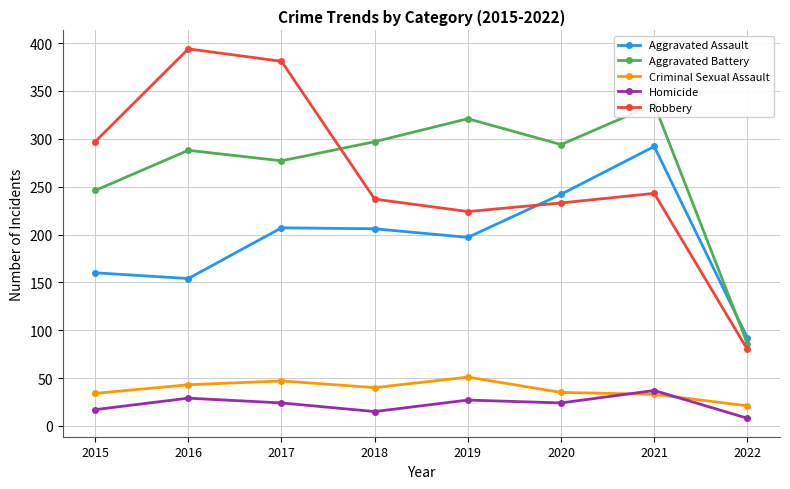

Between 2015 and 2020, which is larger?

2020